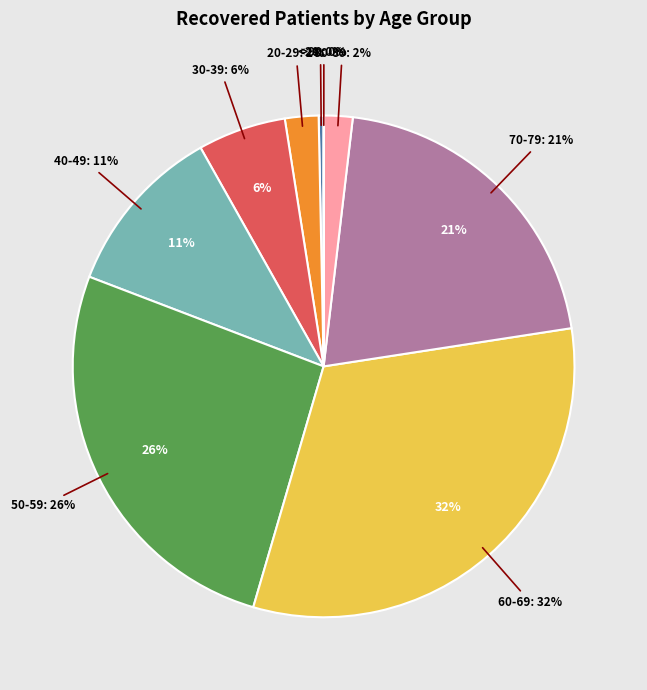

Is it true that <20 is 9% of the pie?

False